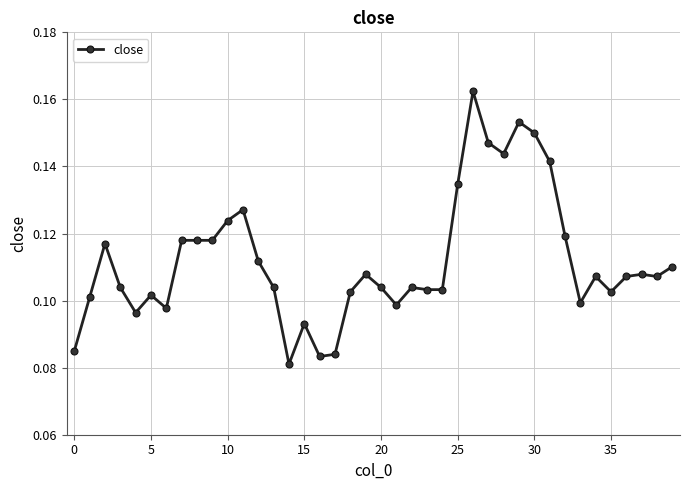

How many values are between 0 and 1?

40